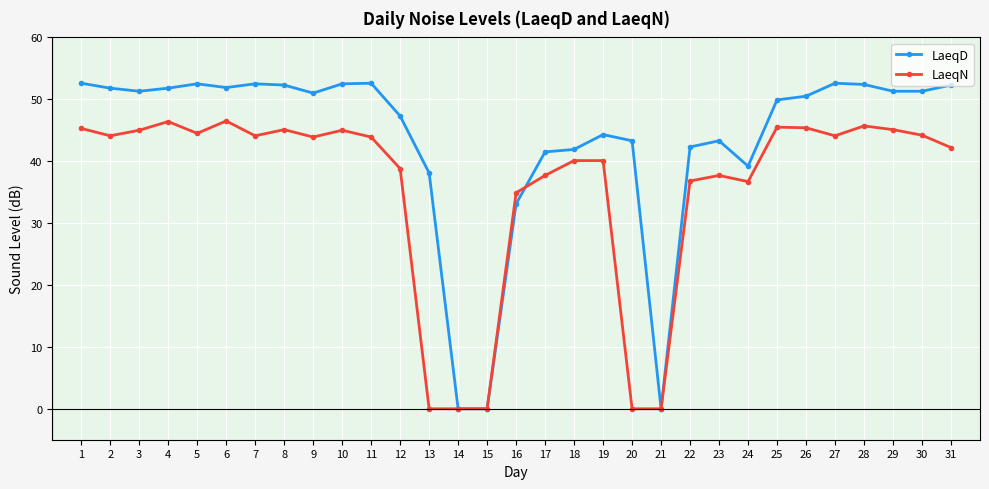

What are all the series names shown in the legend?

LaeqD, LaeqN